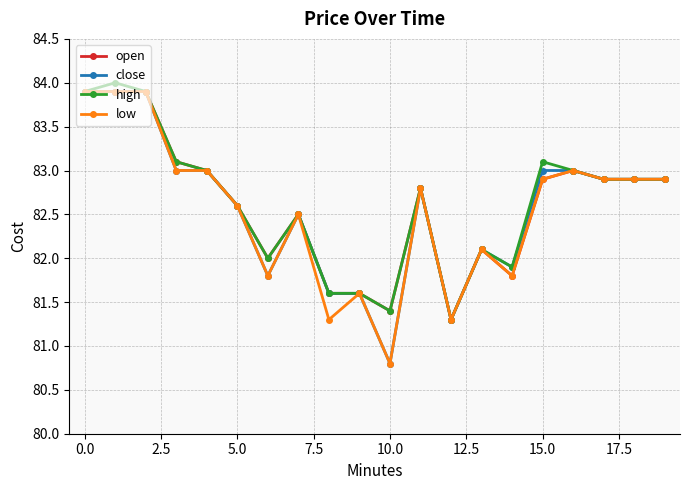

What is the value of the open point at the 18th from the left?

82.9